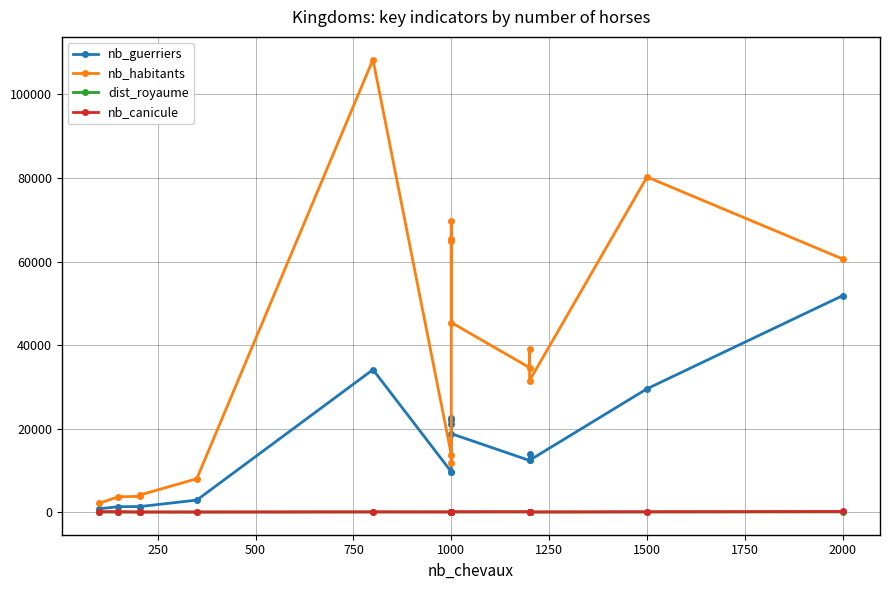

Reading right to left, transcribe all the data shown in this chart.

nb_guerriers: 51853.5	29532.7	12414.4	13817.3	12359.1	18778.1	22011.9	22570.6	21098.3	9666.8	9654.6	34112.5	2873.0	1328.3	1336.2	1291.7	805.5
nb_habitants: 60593.6	80247.4	31501.3	39052.5	34590.0	45391.2	69701.2	64805.9	65440.1	11693.0	13769.3	108367.3	7994.1	4102.6	3766.0	3666.3	2099.2
dist_royaume: 38.0	12.0	16.0	20.0	35.0	6.0	24.0	32.0	25.0	40.0	40.0	30.0	6.0	15.0	10.0	2.0	13.0
nb_canicule: 150.0	90.0	30.0	40.0	90.0	100.0	12.0	16.0	80.0	80.0	35.0	60.0	20.0	30.0	10.0	110.0	100.0